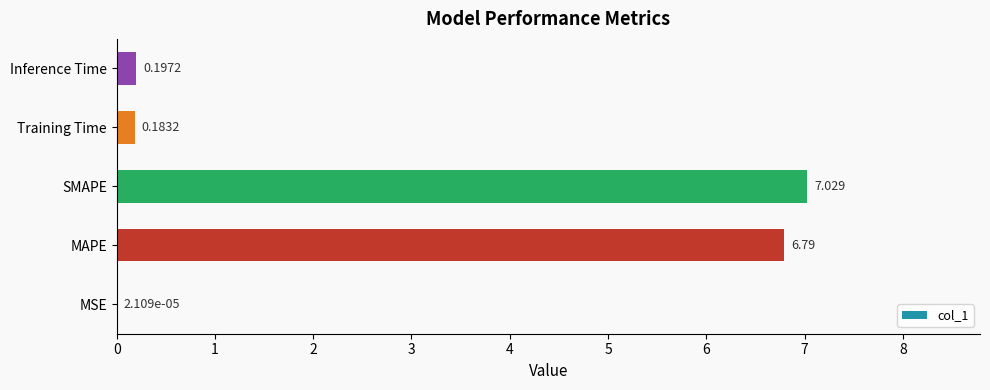

Between Inference Time and MSE, which is larger?

Inference Time